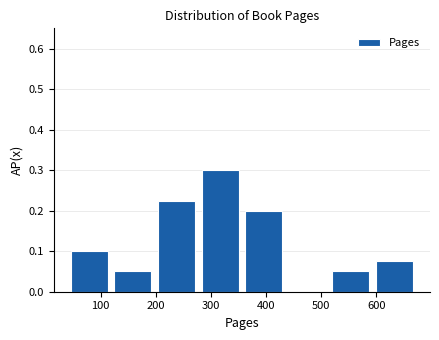

Which range on the x-axis has the tallest bar?

277 to 356